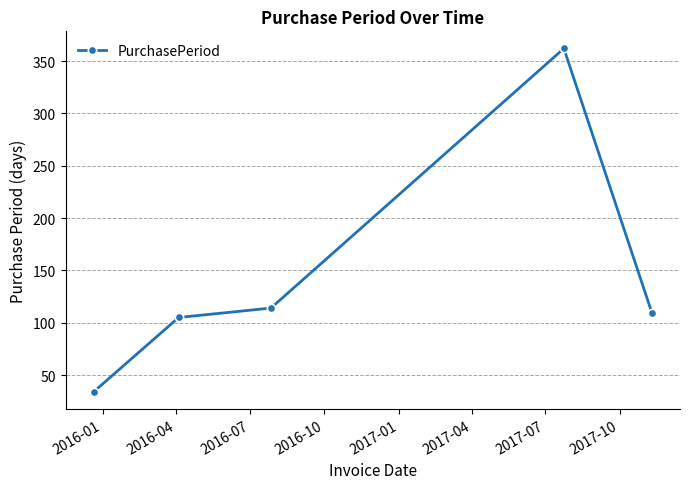

What is the sum of all values?

724